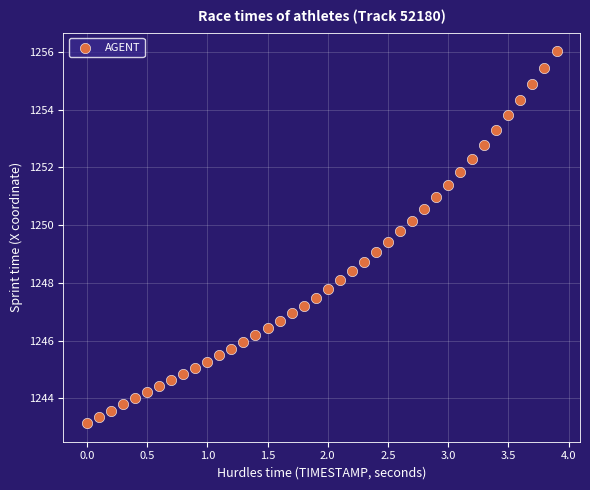

What is the range of Y values (max minus min)?

12.9